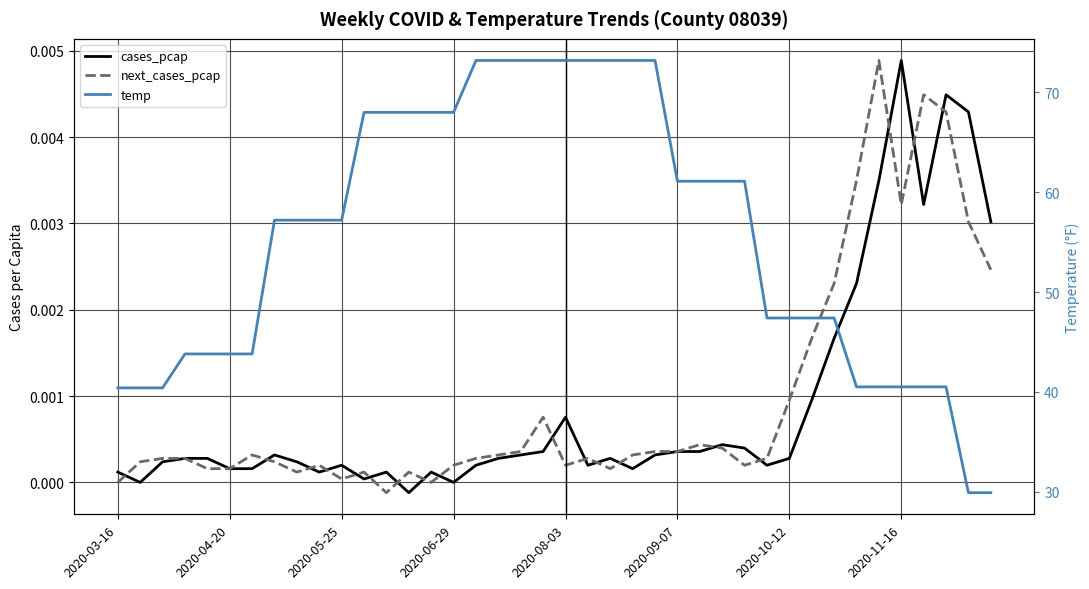

True or false: temp and cases_pcap intersect in this chart.

False